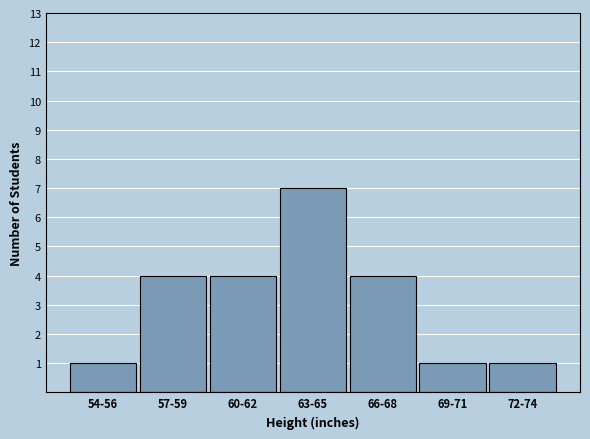

Reading right to left, list all the values displayed in this chart.

72-74=1	69-71=1	66-68=4	63-65=7	60-62=4	57-59=4	54-56=1